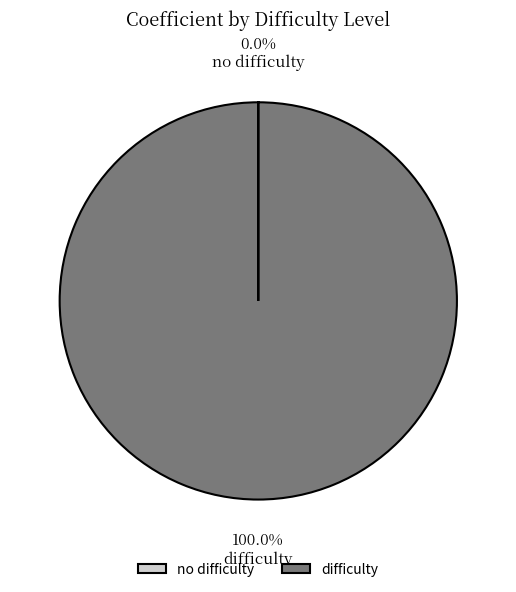

To the nearest percent, what percentage of the pie is difficulty?

100%